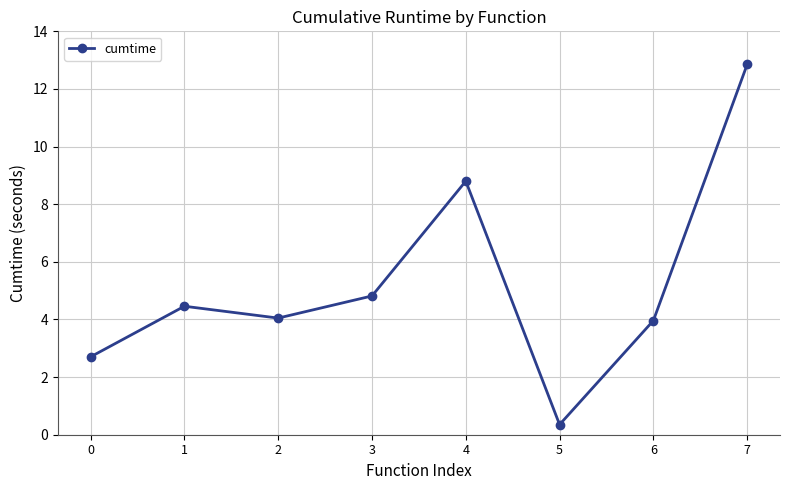

Which label corresponds to the largest value in the chart?

7